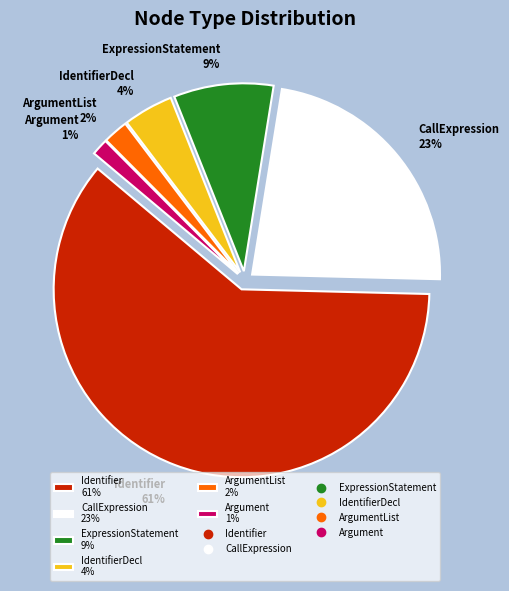

Does any single category account for the majority?

Yes